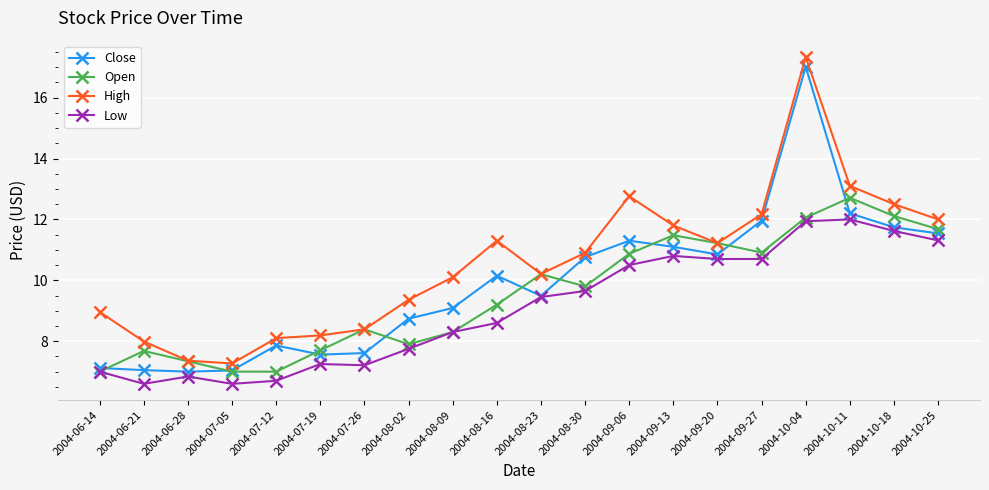

At which label does High first exceed 10?

2004-08-09